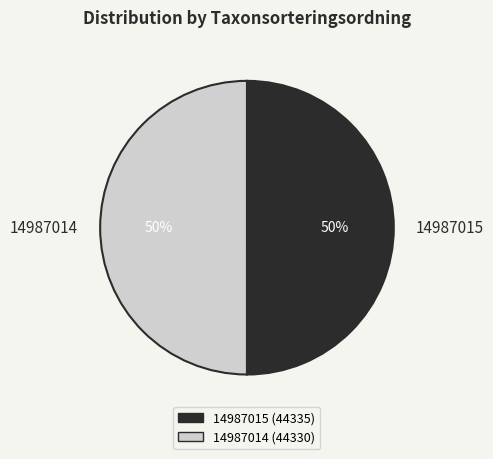

Is it true that 14987015 is 35% of the pie?

False